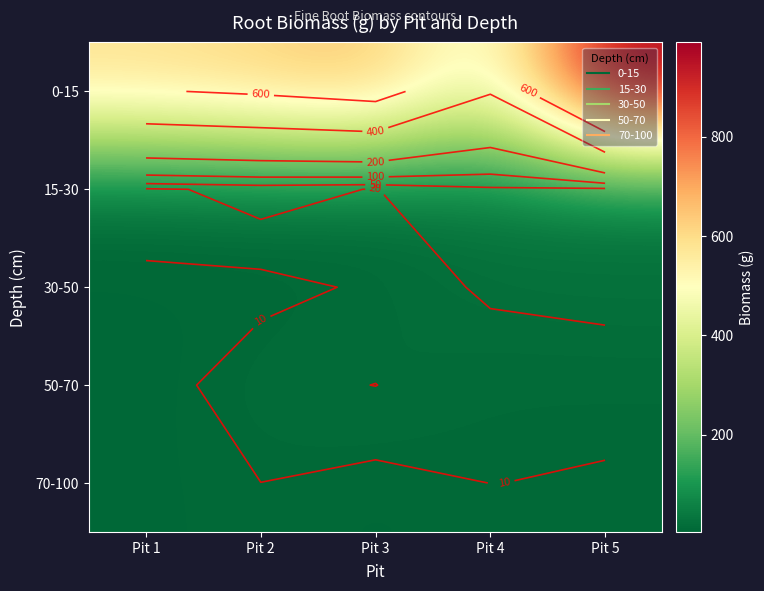

At which category does the chart reach its peak across all series?

Pit 5